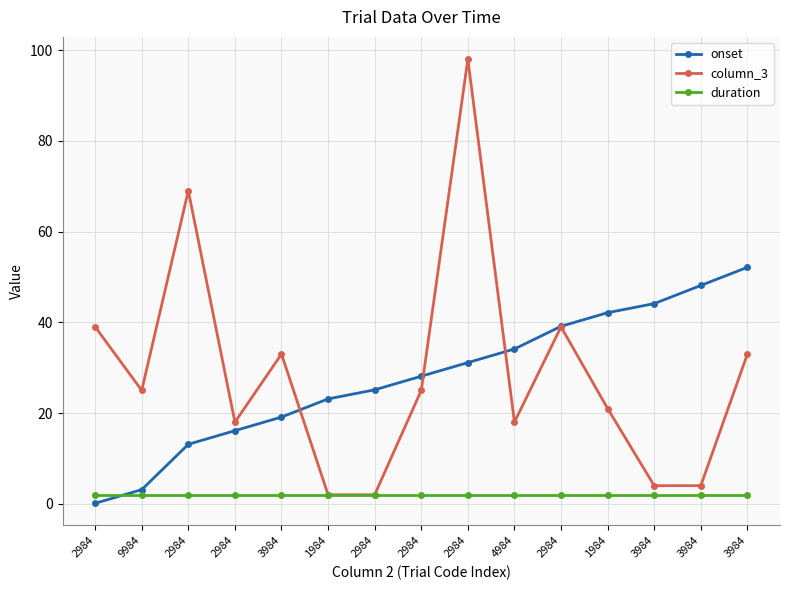

How many lines are shown in the chart?

3